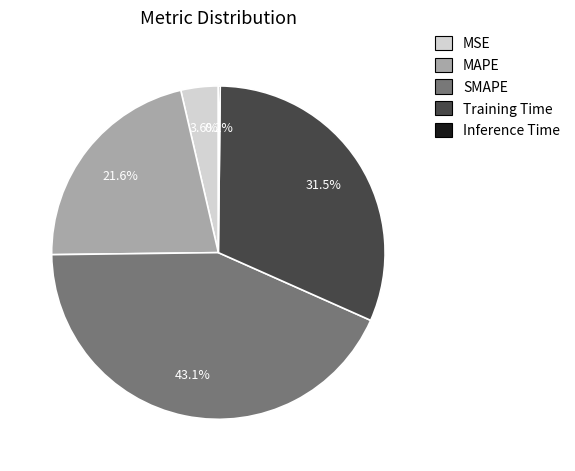

Is the sum of MAPE and SMAPE greater than half?

Yes